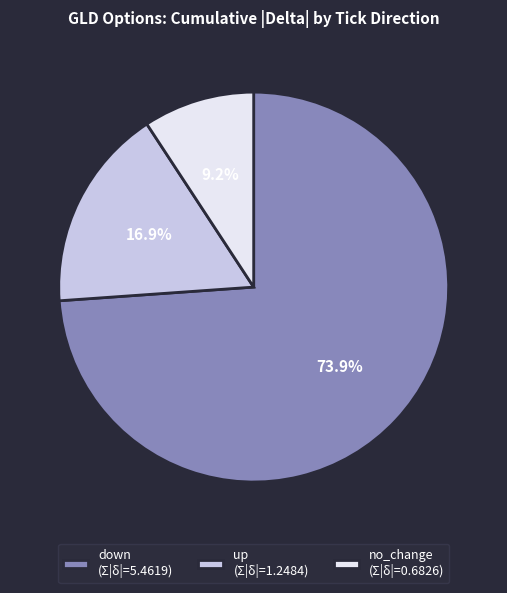

What is the largest slice in the pie chart?

down